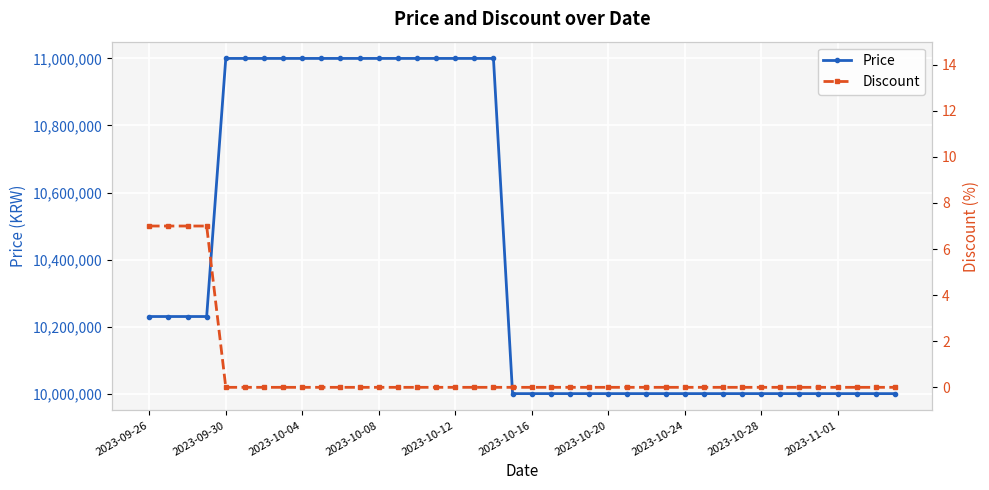

What is the maximum value for Price?

11000000